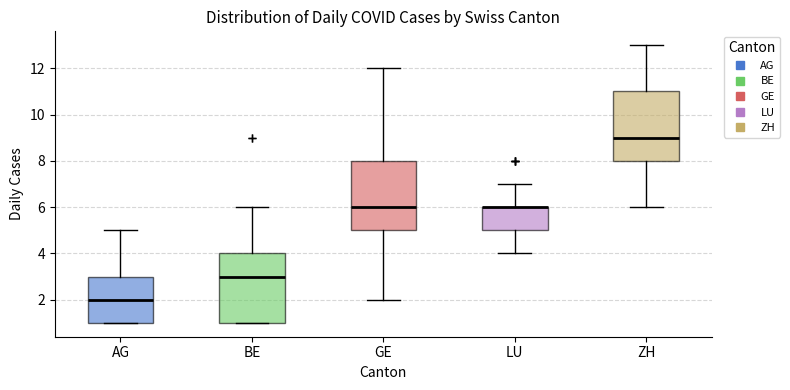

Where does the median line of the box for GE sit on the y-axis? The values are not printed on the chart, so give them approximately, as read against the axis.

6